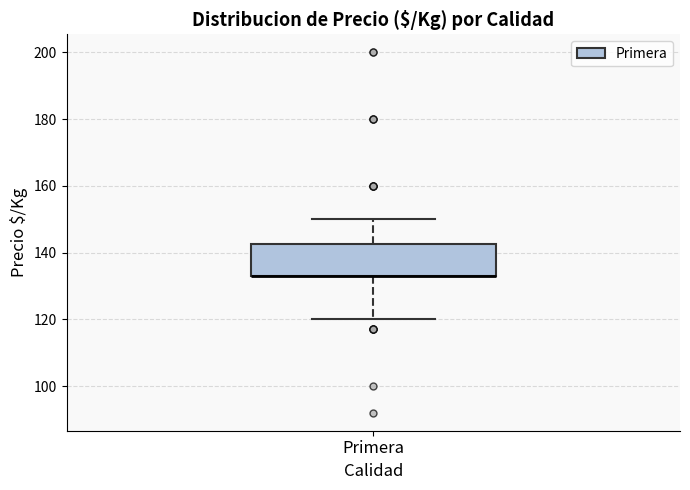

Read this box plot against the y-axis: the position of the median line, the range covered by the box, and the ends of both whiskers. The values are not printed on the chart, so give them approximately, as read against the axis.

median 134 (drawn on the box's lower edge), box 134 to 142, whiskers 120 to 150